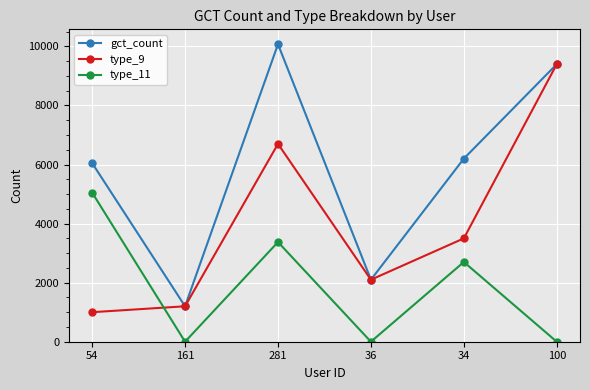

Which series has the largest total across all categories?

gct_count